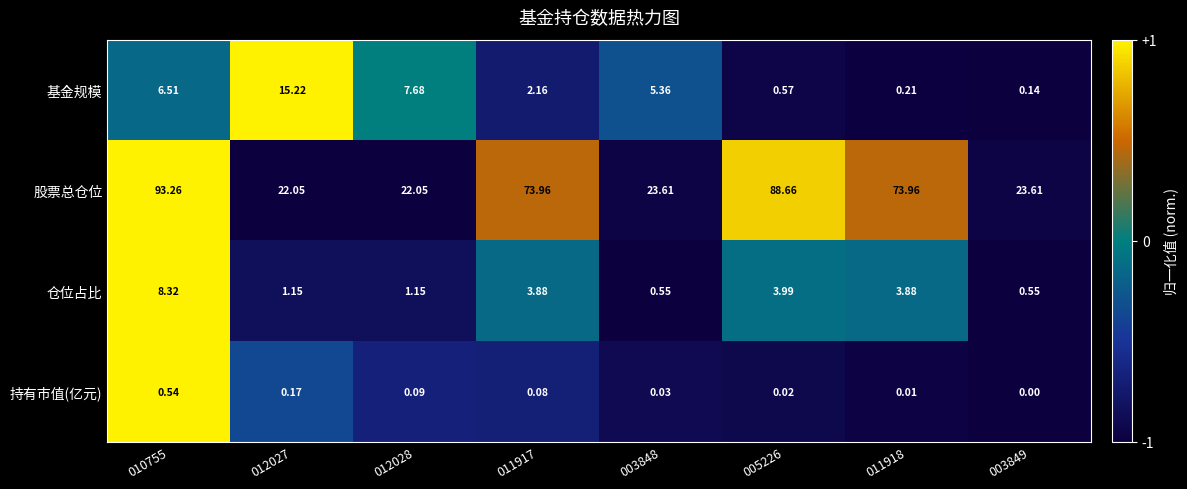

How many data points does each series have?

8